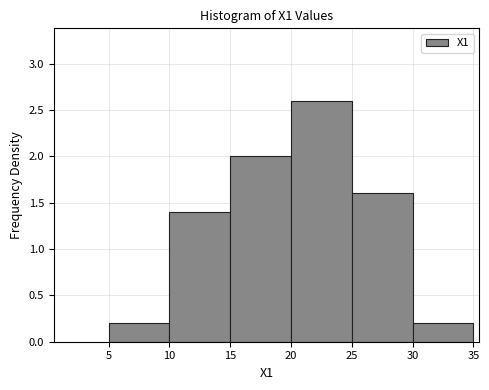

Which range on the x-axis has the tallest bar?

20 to 25